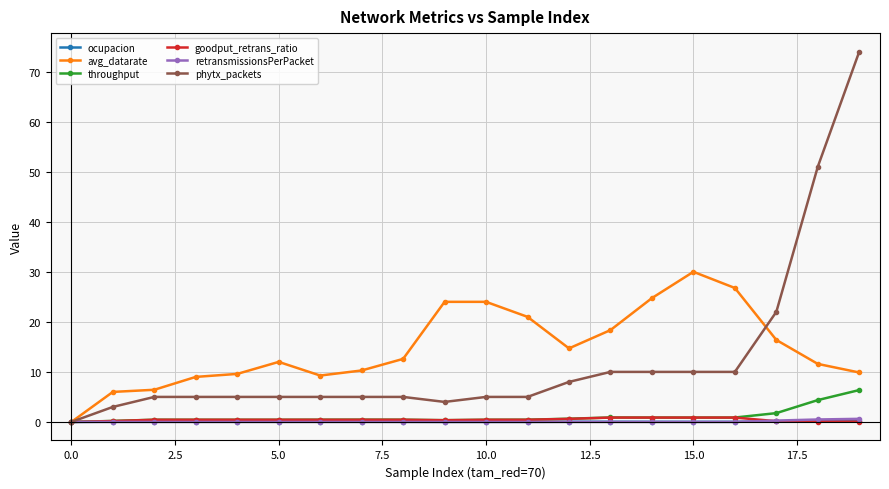

Does the chart have visible grid lines?

Yes